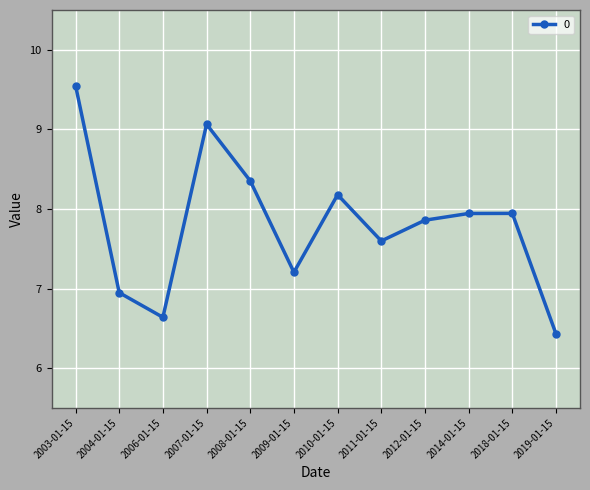

How many points are lower than both their immediate neighbors (excluding endpoints)?

3